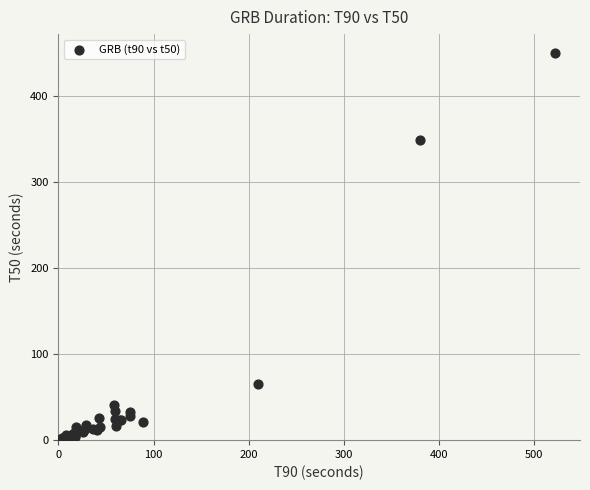

What Y value in the scatter plot is closest to 224?

348.4